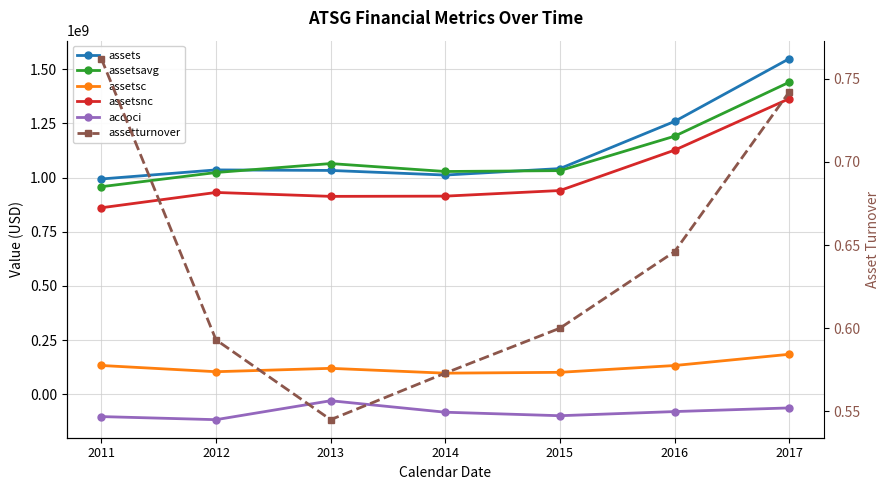

How many assetturnover values are between 0 and 1?

7